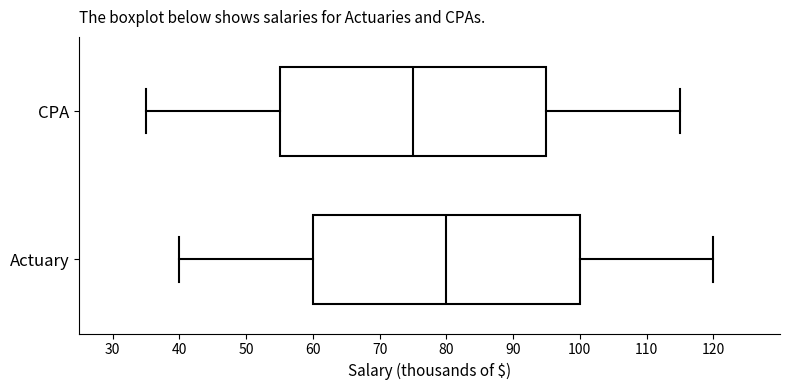

Where does the median line of the box for CPA sit on the x-axis? The values are not printed on the chart, so give them approximately, as read against the axis.

75